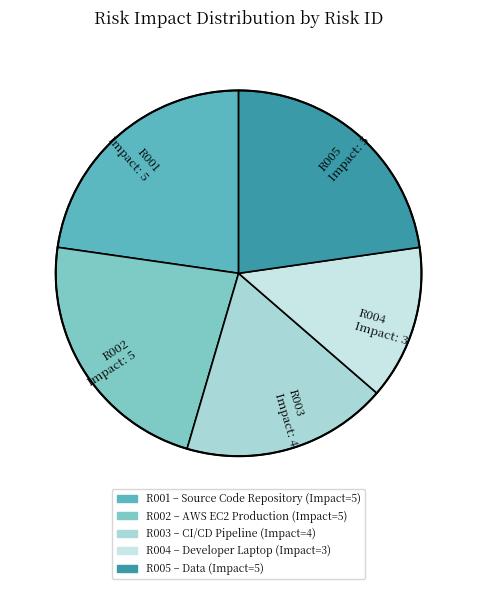

Which has a higher value, R002 Impact: 5 or R003 Impact: 4?

R002 Impact: 5